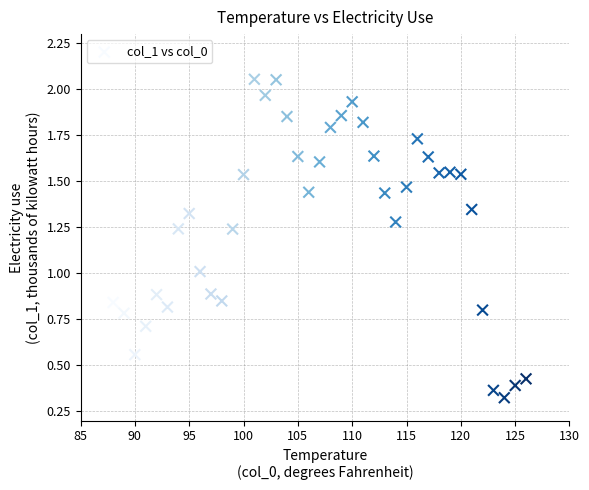

What is the range of X values (max minus min)?

38.0